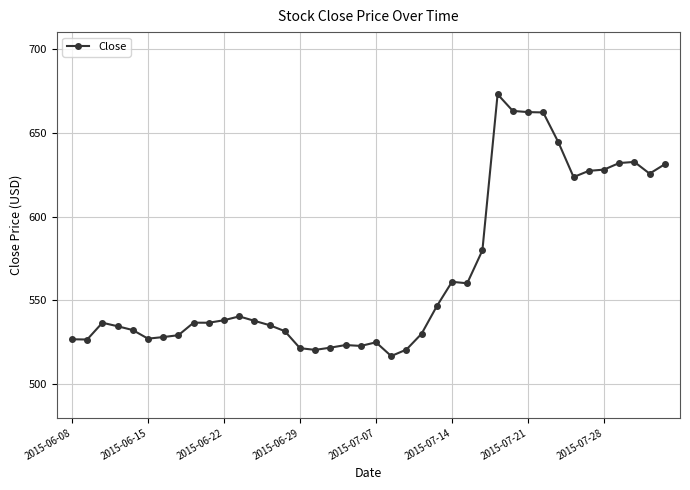

What is the average value?

566.3